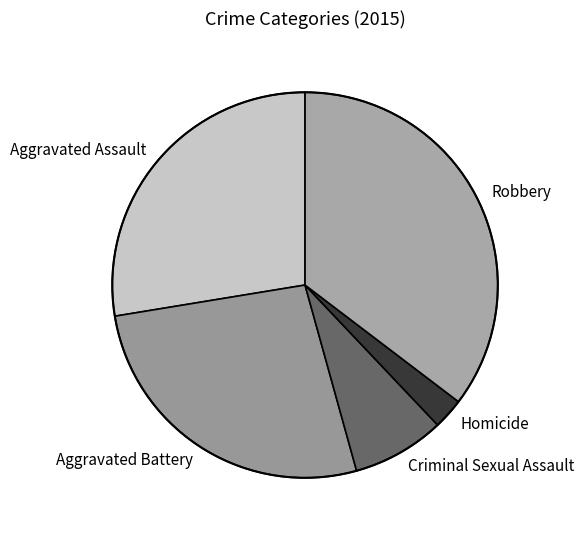

The Aggravated Battery slice represents 15% of the pie. True or false?

False